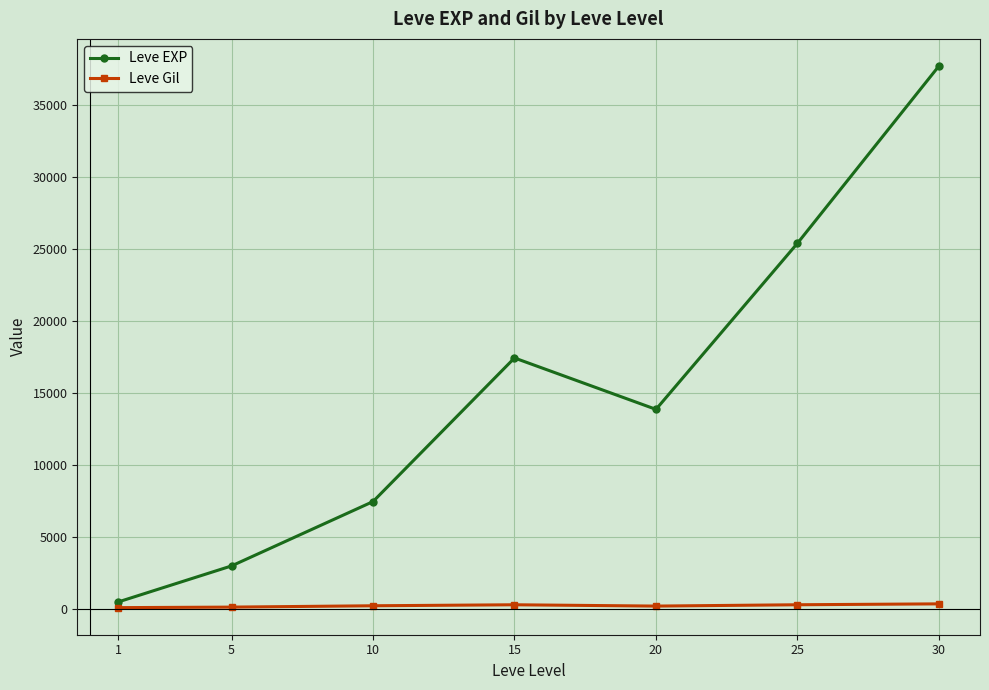

Rank the series by their average value, from highest to lowest.

Leve EXP, Leve Gil